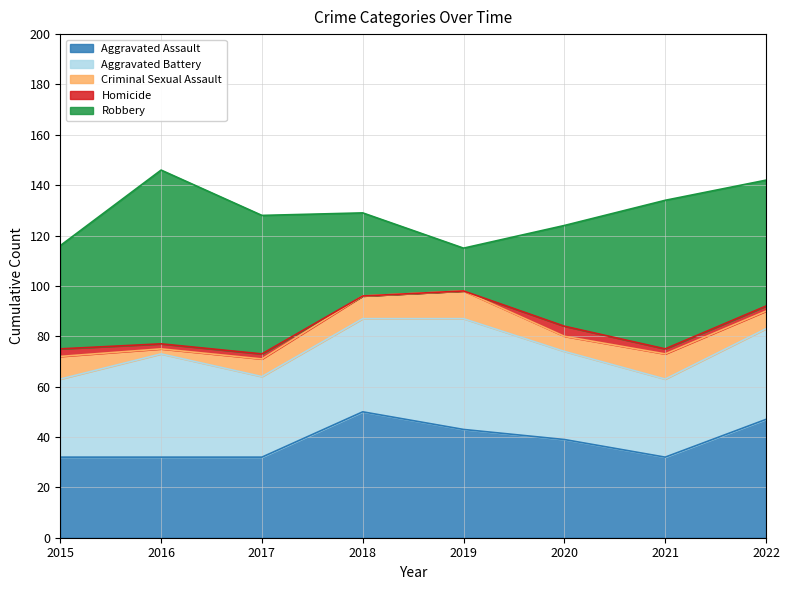

Where does the Robbery series first go above 50?

2016